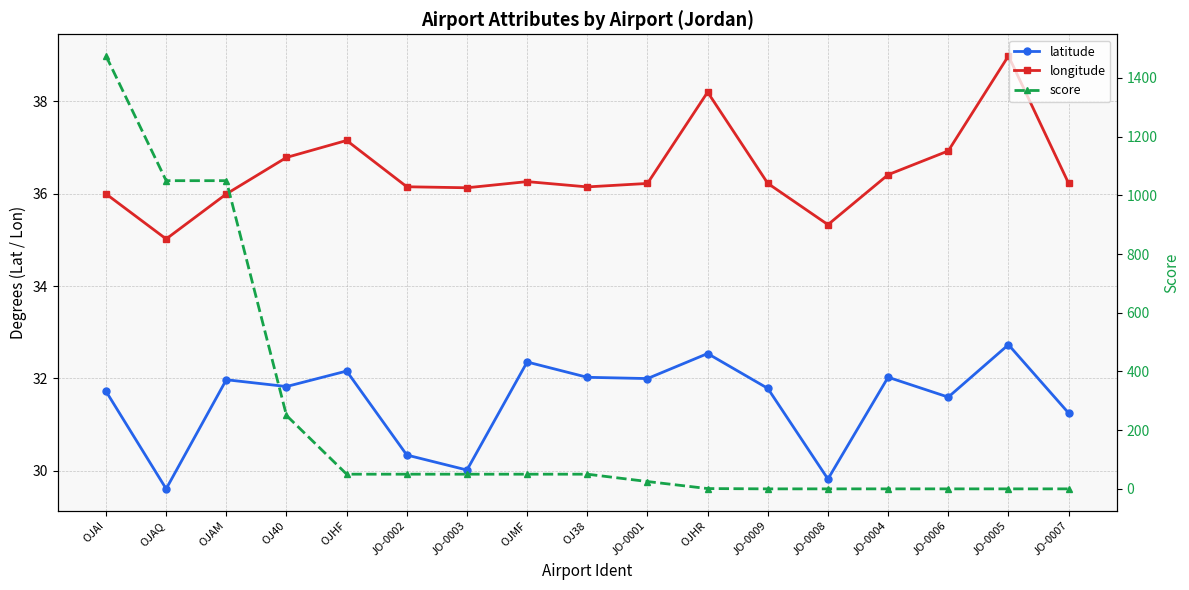

Reading left to right, transcribe all the data shown in this chart.

latitude: OJAI=31.7	OJAQ=29.6	OJAM=32.0	OJ40=31.8	OJHF=32.2	JO-0002=30.3	JO-0003=30.0	OJMF=32.4	OJ38=32.0	JO-0001=32.0	OJHR=32.5	JO-0009=31.8	JO-0008=29.8	JO-0004=32.0	JO-0006=31.6	JO-0005=32.7	JO-0007=31.3
longitude: OJAI=36.0	OJAQ=35.0	OJAM=36.0	OJ40=36.8	OJHF=37.1	JO-0002=36.1	JO-0003=36.1	OJMF=36.3	OJ38=36.1	JO-0001=36.2	OJHR=38.2	JO-0009=36.2	JO-0008=35.3	JO-0004=36.4	JO-0006=36.9	JO-0005=39.0	JO-0007=36.2
score: OJAI=1475.0	OJAQ=1050.0	OJAM=1050.0	OJ40=250.0	OJHF=50.0	JO-0002=50.0	JO-0003=50.0	OJMF=50.0	OJ38=50.0	JO-0001=25.0	OJHR=1.0	JO-0009=0.0	JO-0008=0.0	JO-0004=0.0	JO-0006=0.0	JO-0005=0.0	JO-0007=0.0